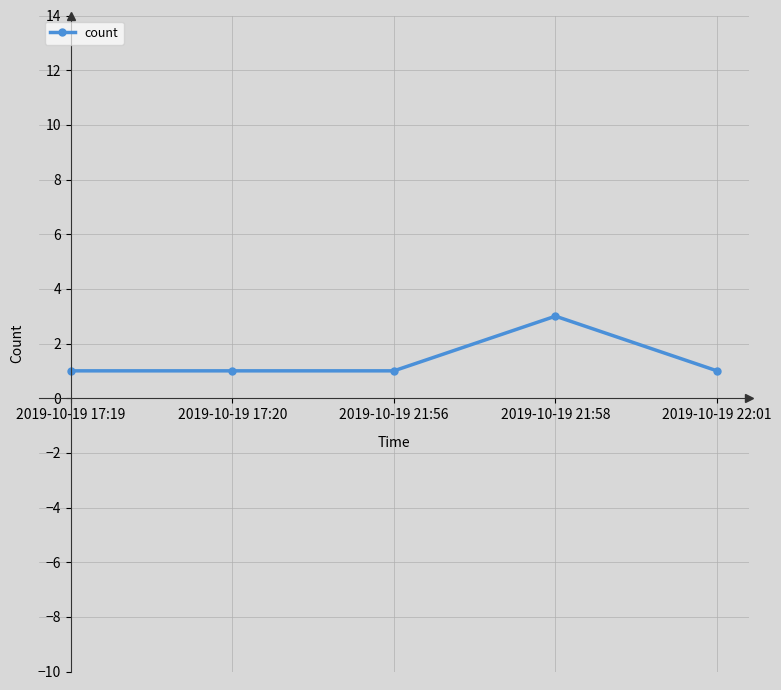

At which category does the chart reach its peak across all series?

2019-10-19 21:58